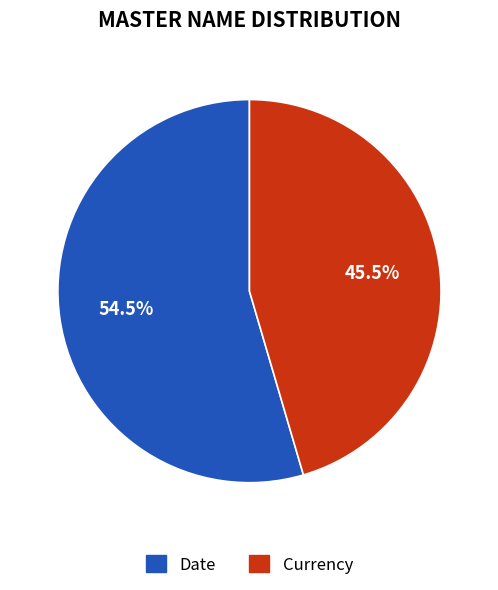

Combined, what portion of the pie is Currency and Date?

100.0%